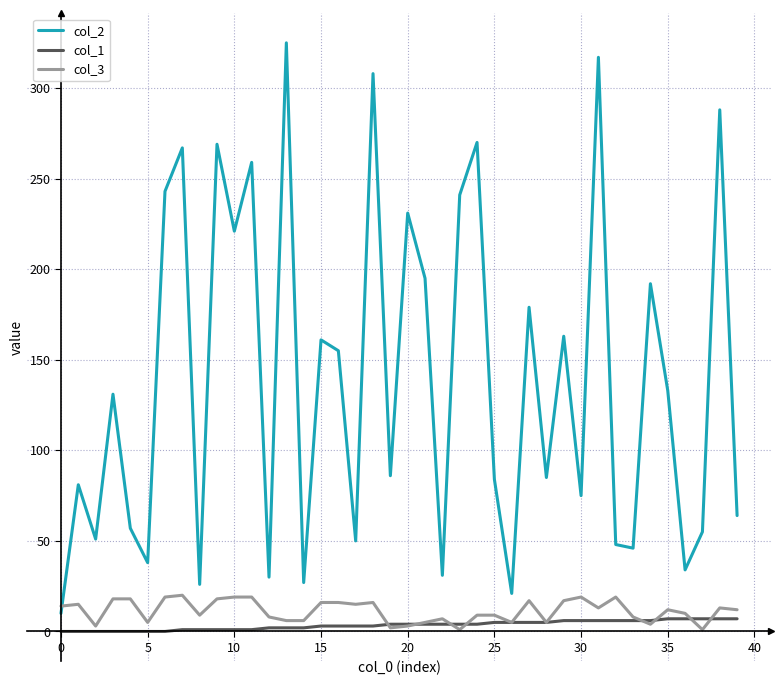

Which series has the largest range (max minus min)?

col_2